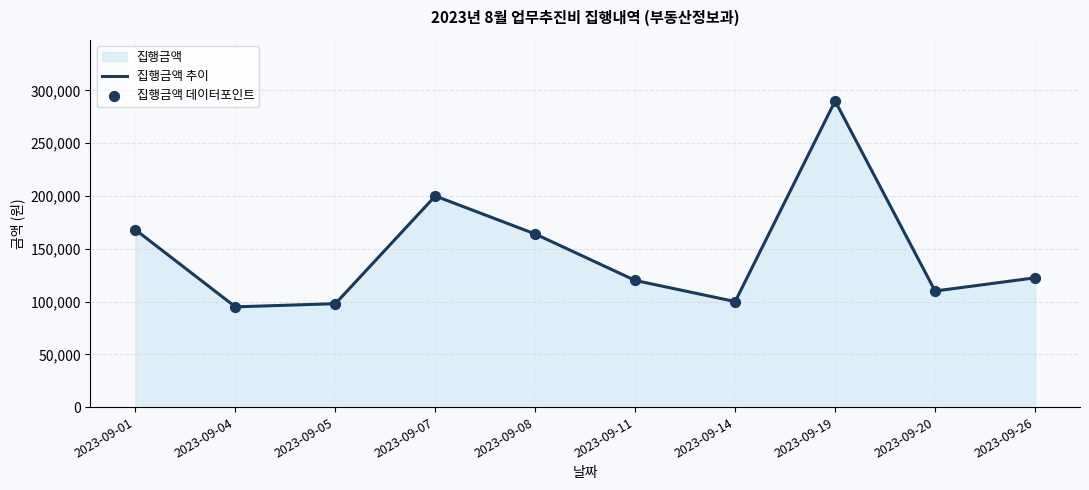

At how many categories does at least one series exceed 237963?

1